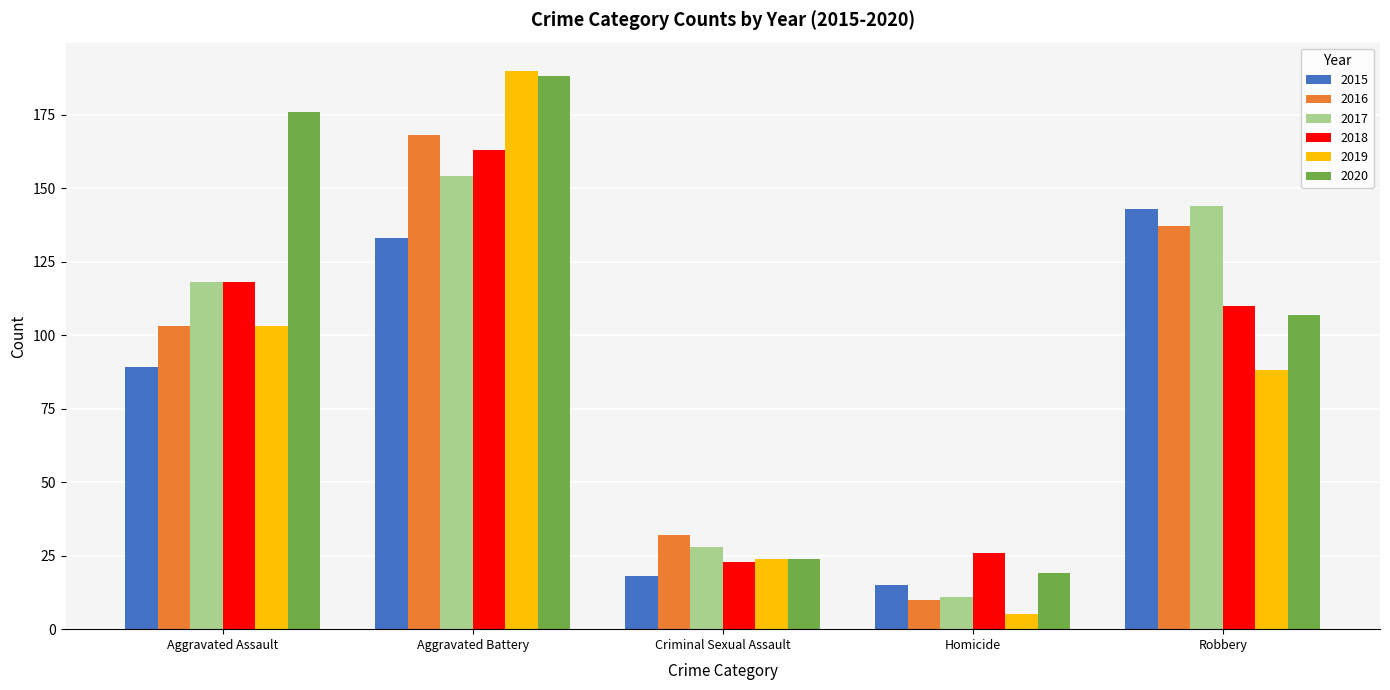

Where is 2020 nearest to the value 103?

Robbery